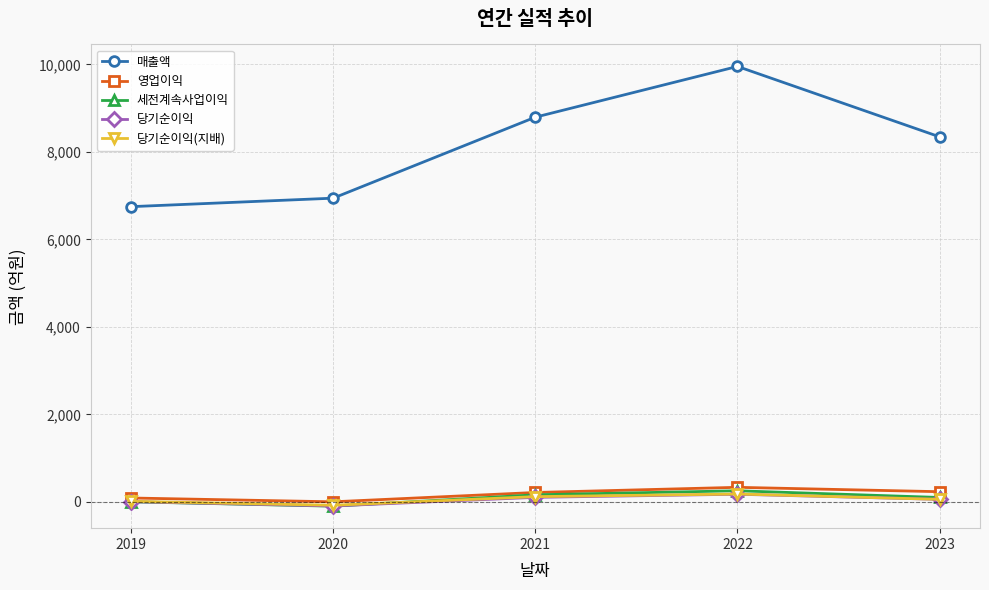

What is the difference between the second highest and minimum values in the 영업이익 series?

231